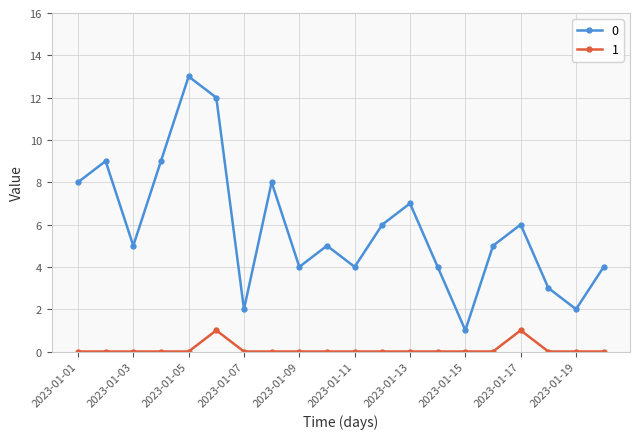

How many lines are shown in the chart?

2